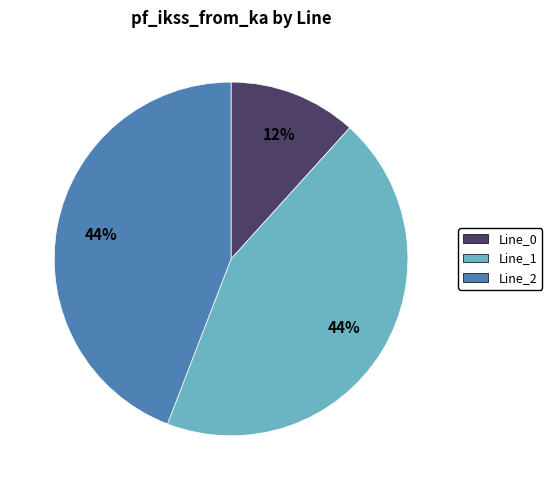

To the nearest percent, what is the difference between the largest and smallest slice percentages?

32%